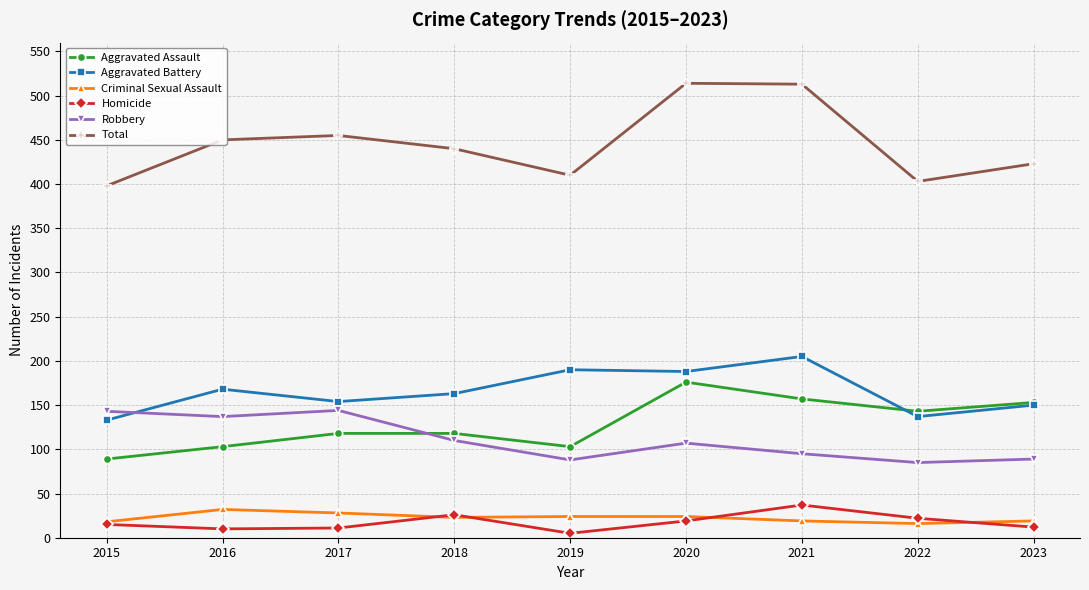

Is it true that Aggravated Assault equals 143 at 2022?

True